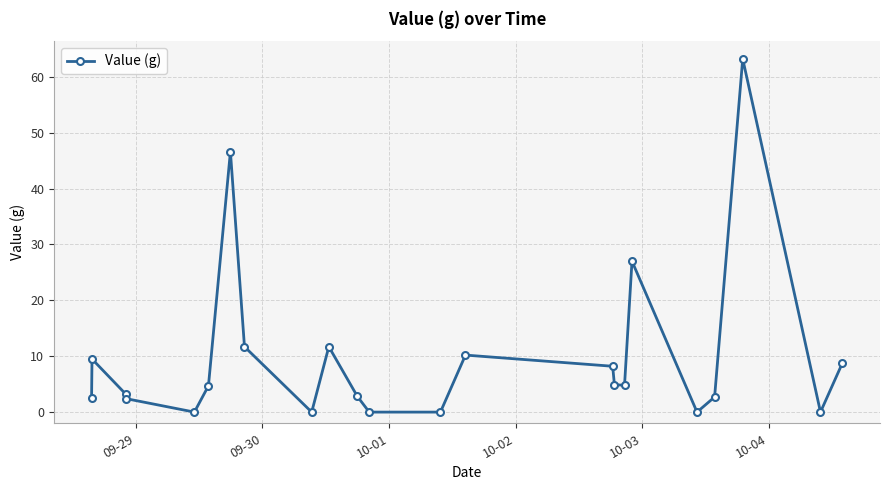

What is the sum of all values?

224.9